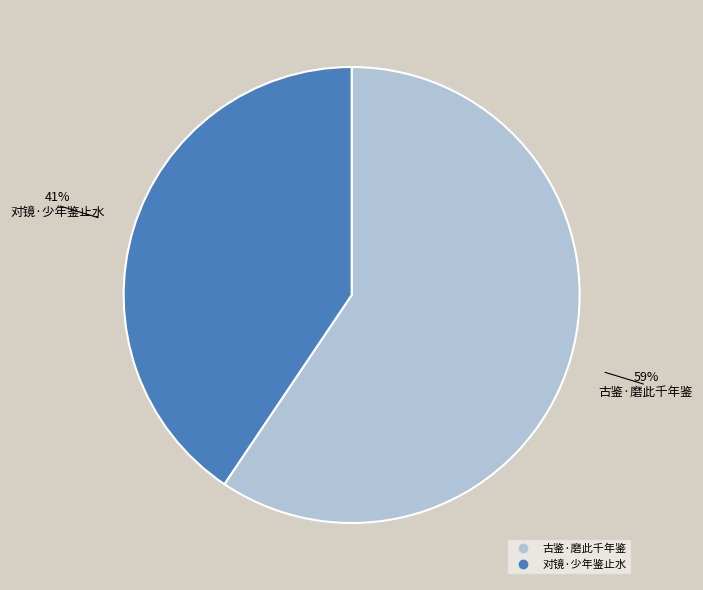

Do 古鉴·磨此千年鉴 and 对镜·少年鉴止水 together represent more than half of the pie?

Yes